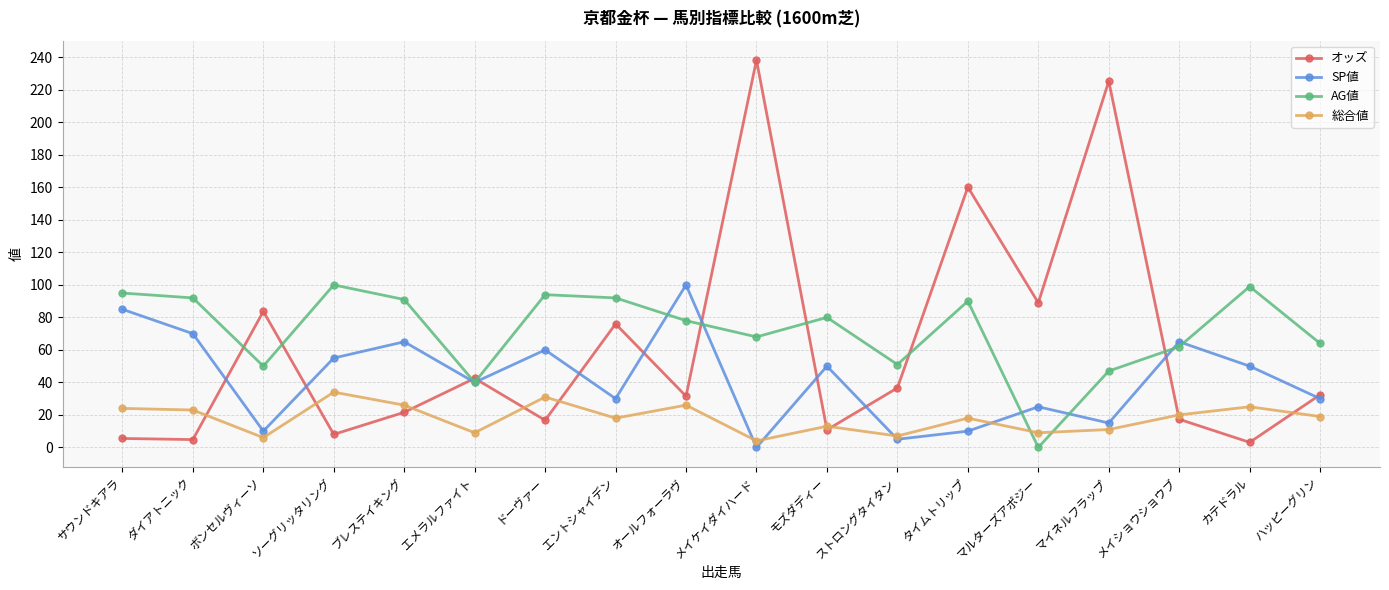

At マイネルフラップ, list the series in order from largest to smallest.

オッズ, AG値, SP値, 総合値